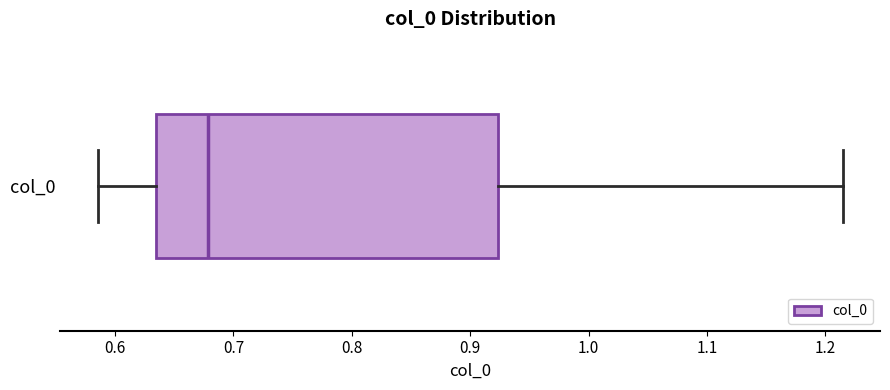

Read this box plot against the x-axis: the position of the median line, the range covered by the box, and the ends of both whiskers. The values are not printed on the chart, so give them approximately, as read against the axis.

median 0.68, box 0.63 to 0.92, whiskers 0.59 to 1.21